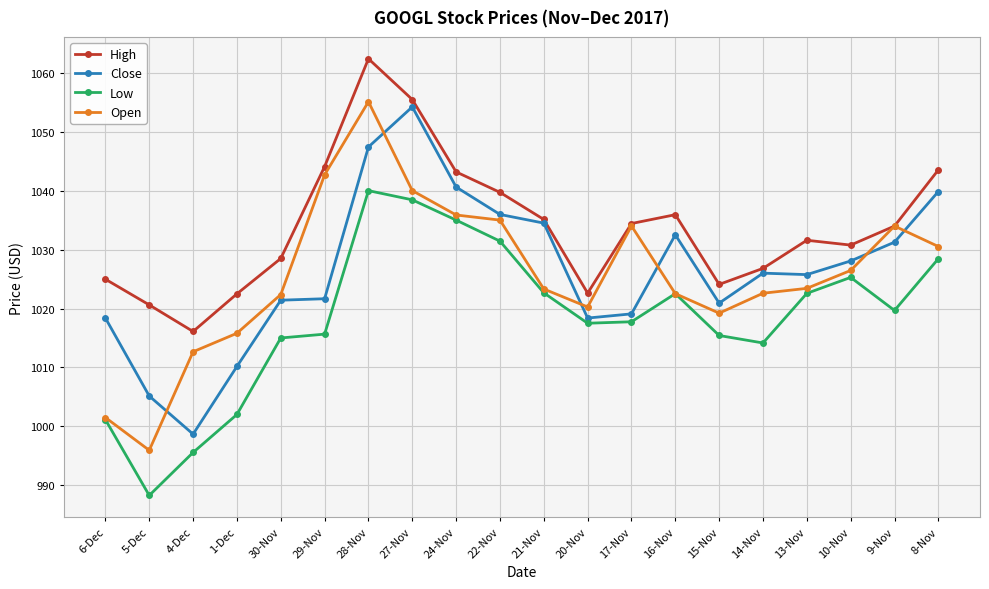

Is it true that Open equals 1034.0 at 17-Nov?

True